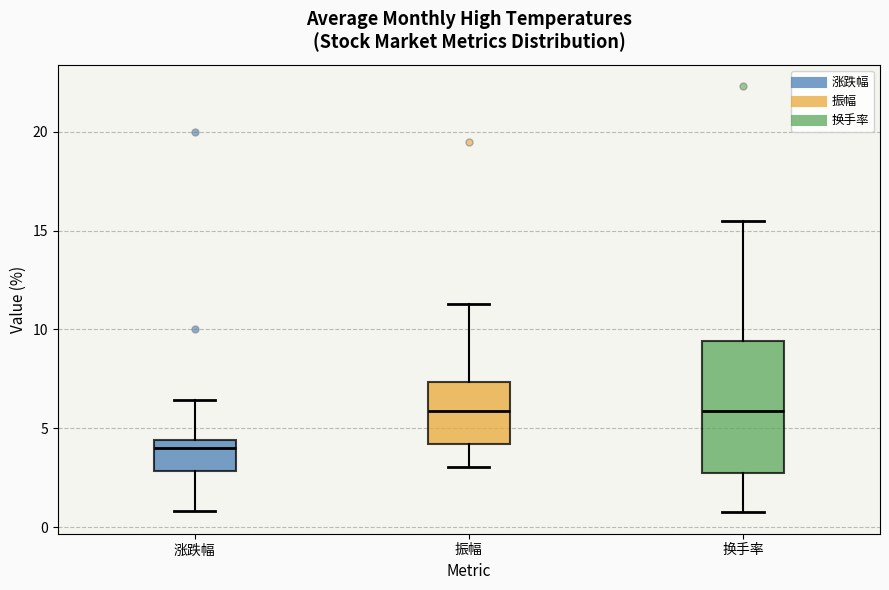

Where is the lower edge of the box for 涨跌幅 on the y-axis? The values are not printed on the chart, so give them approximately, as read against the axis.

3.0